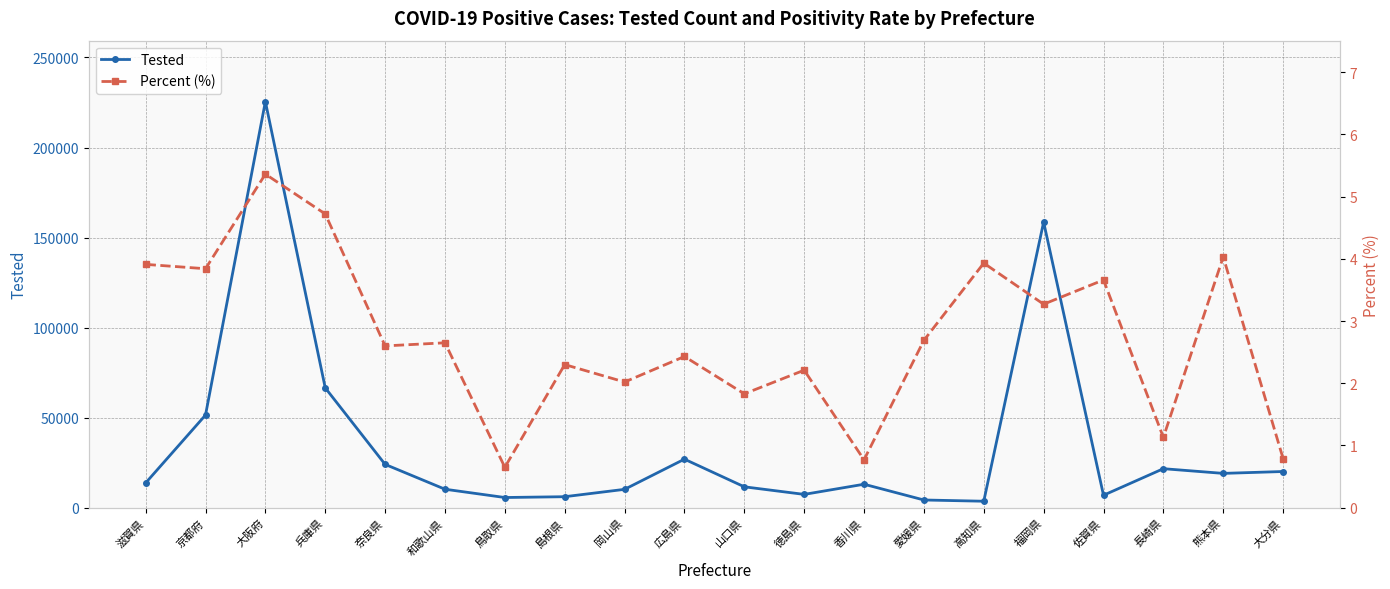

Which category has the lowest value across all series?

鳥取県